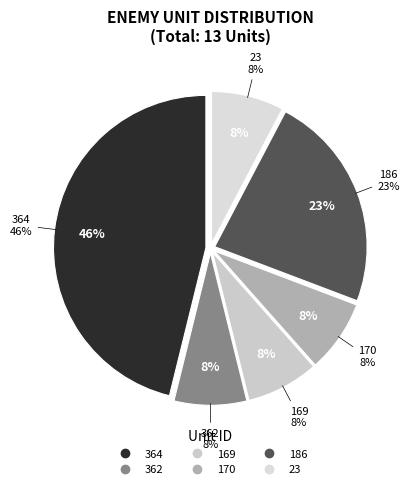

The 364 slice represents 63% of the pie. True or false?

False